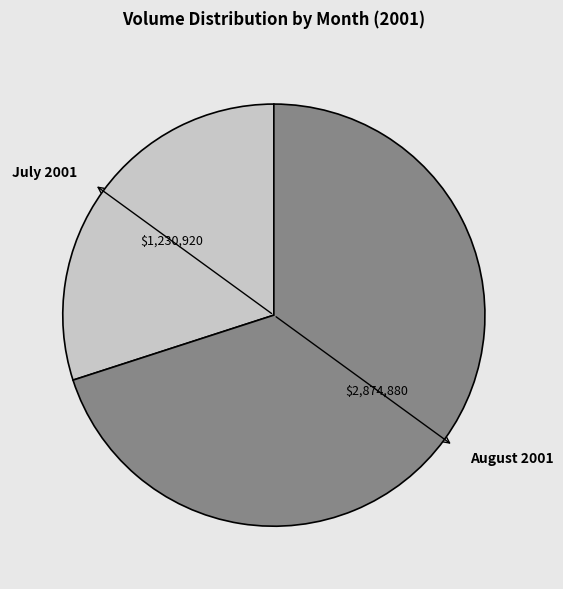

Combined, do August 2001 and July 2001 account for over 50%?

Yes